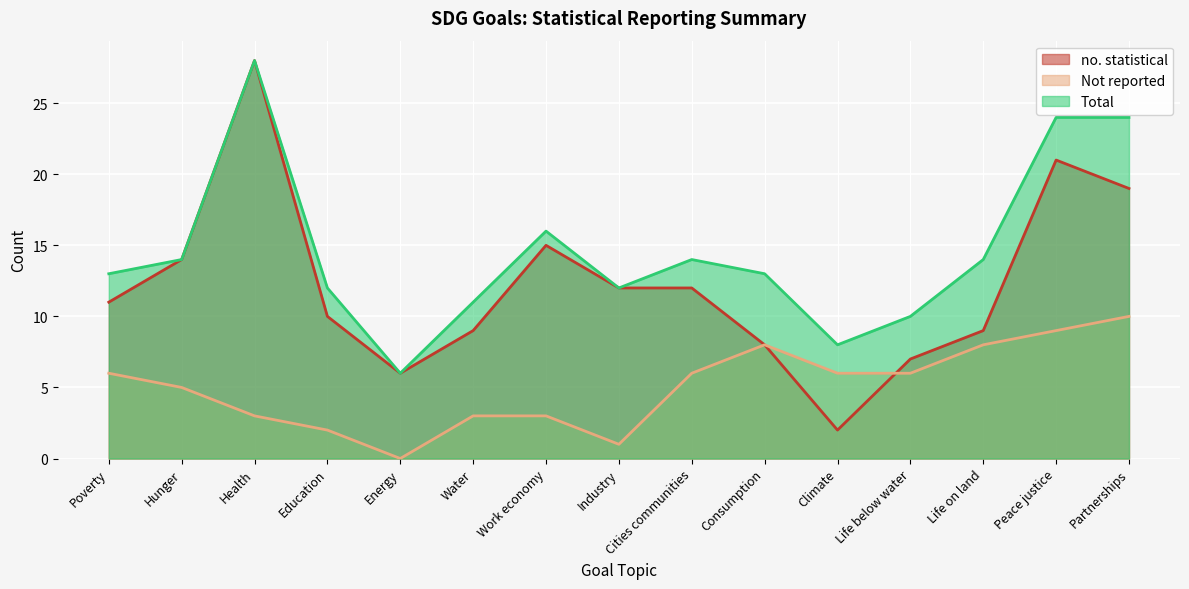

Is the value of no. statistical at Hunger greater than the value of Not reported at Hunger?

Yes